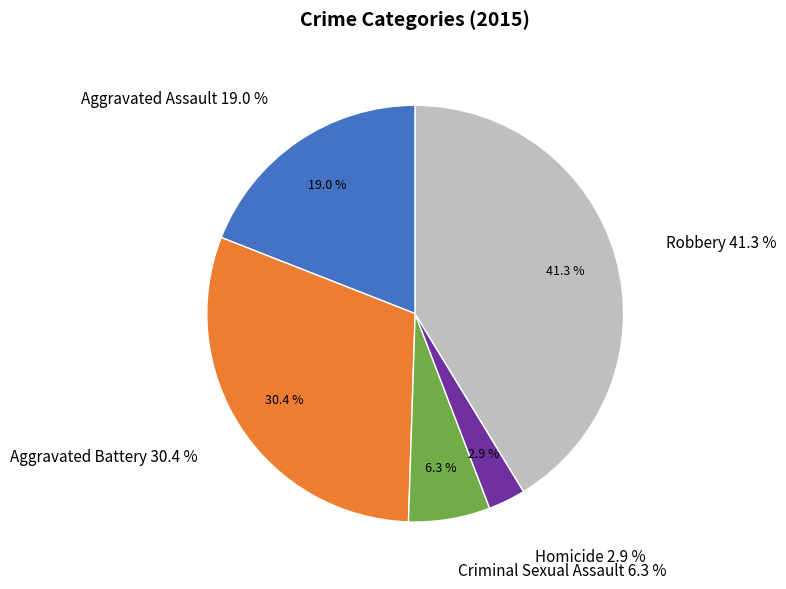

What percentage is NOT represented by Homicide?

97.1%